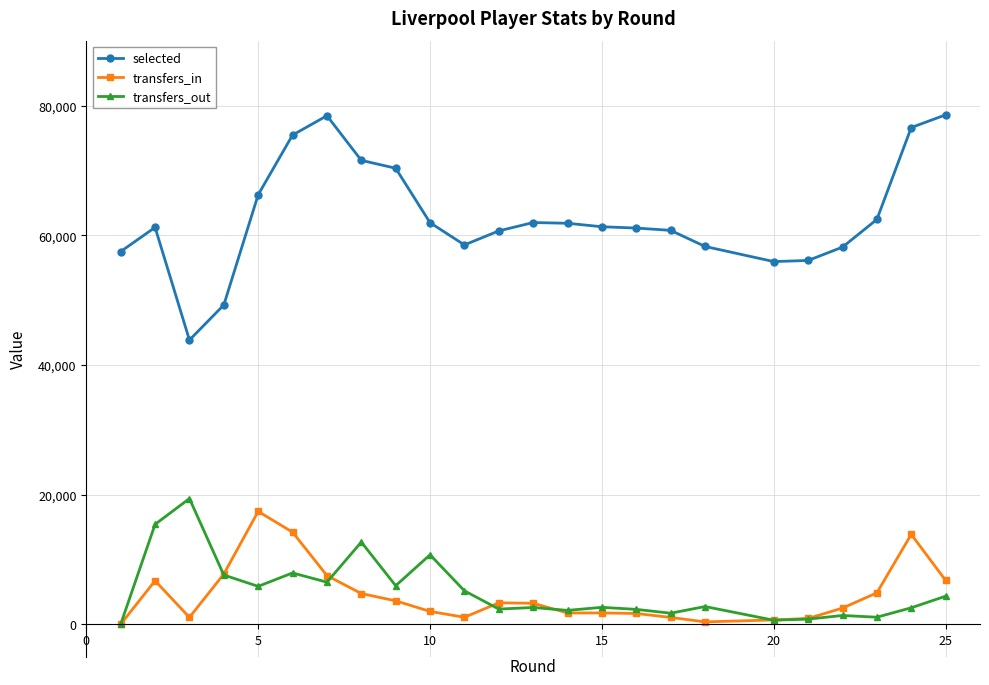

Which series has the largest range (max minus min)?

selected